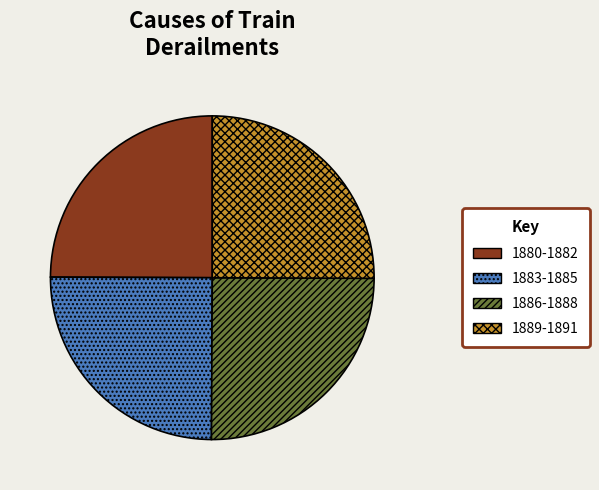

What is the ratio of the value at 1880-1882 to the value at 1883-1885?

1.0